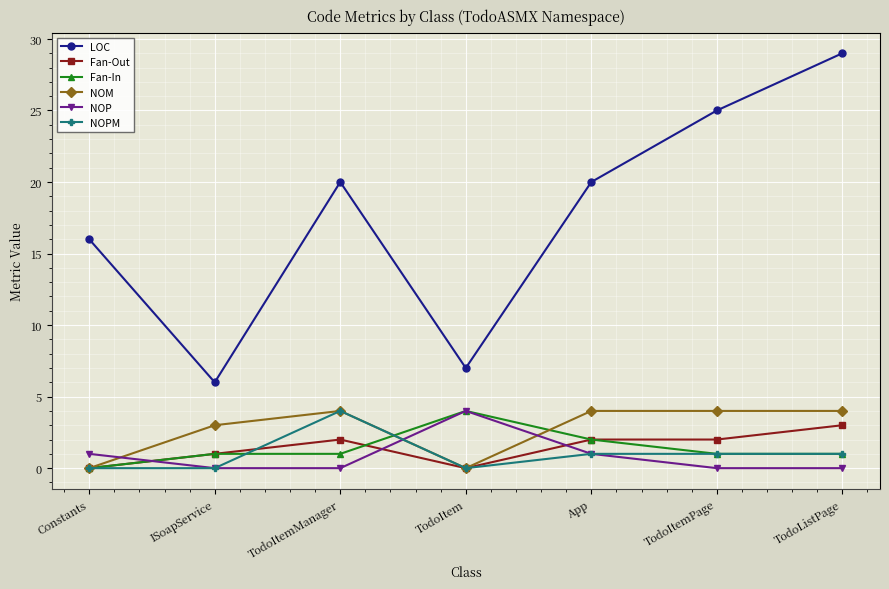

What are all the series names shown in the legend?

LOC, Fan-Out, Fan-In, NOM, NOP, NOPM